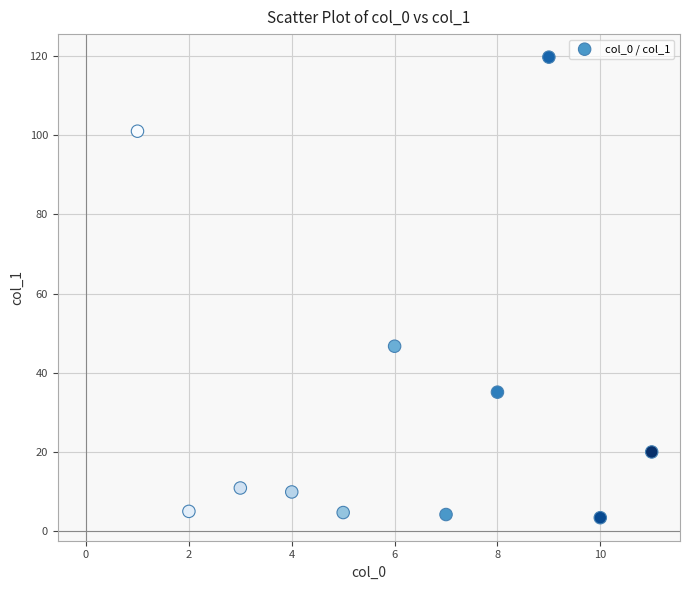

What Y value in the scatter plot is closest to 61?

46.7